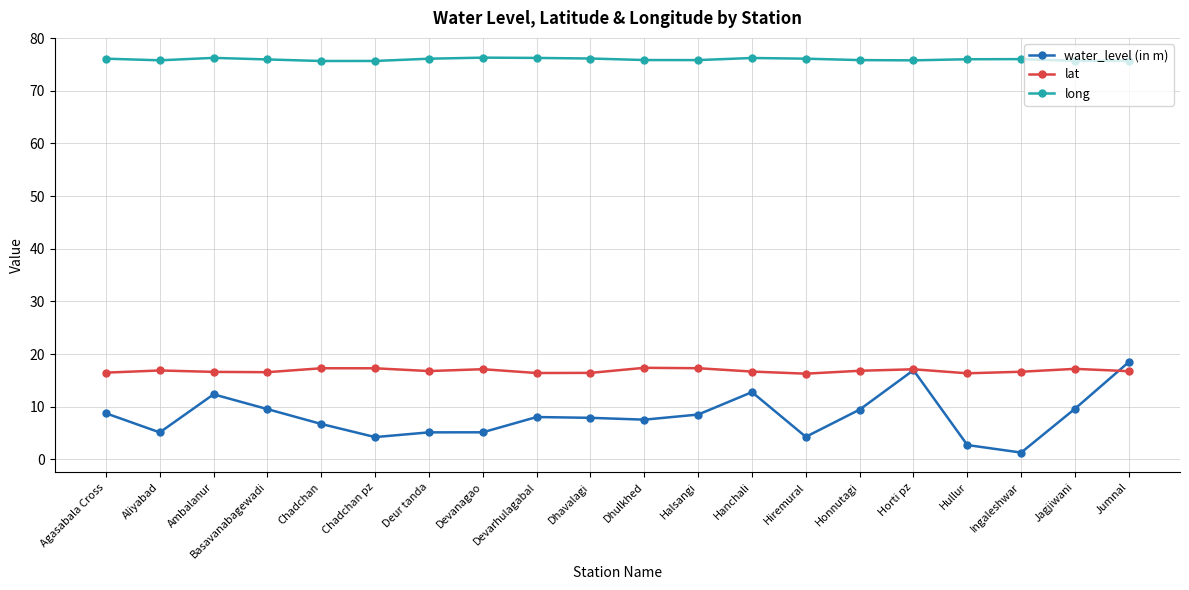

How many series are shown in this chart?

3